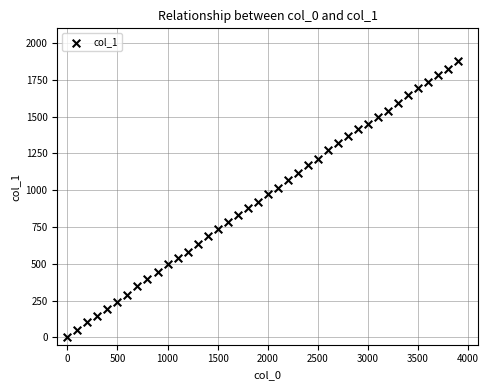

What is the range of Y values (max minus min)?

1876